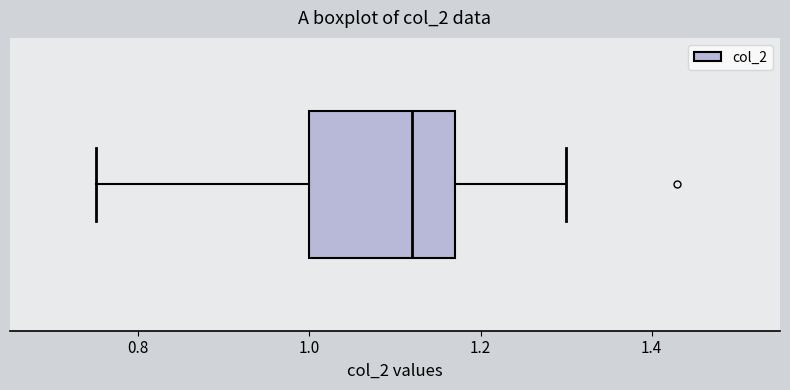

Read this box plot against the x-axis: the position of the median line, the range covered by the box, and the ends of both whiskers. The values are not printed on the chart, so give them approximately, as read against the axis.

median 1.12, box 1.00 to 1.18, whiskers 0.76 to 1.30